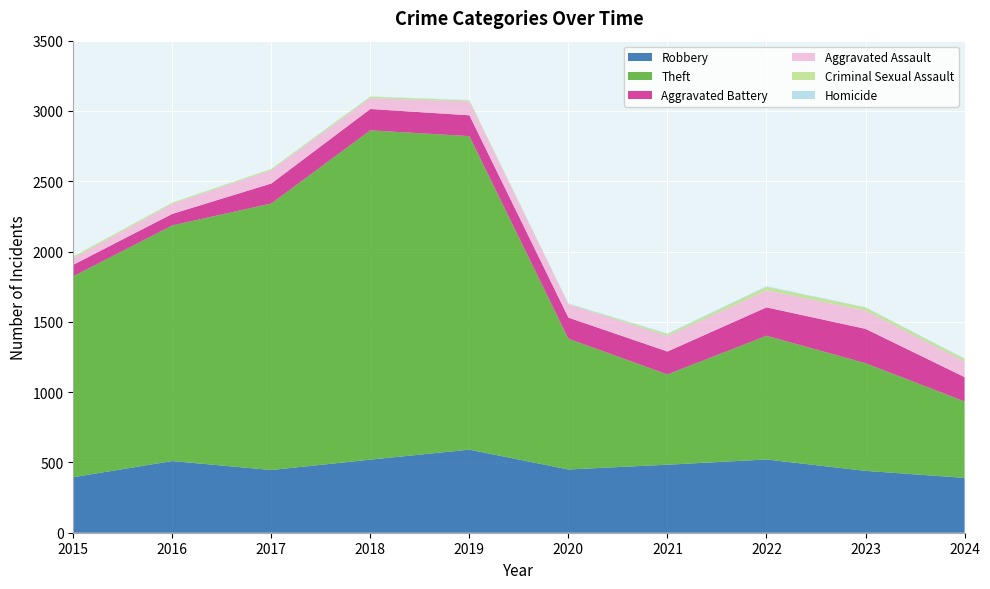

Reading left to right, what are all the values shown in this chart?

Robbery: 2015=395	2016=510	2017=446	2018=520	2019=591	2020=450	2021=484	2022=521	2023=440	2024=390
Theft: 2015=1429	2016=1676	2017=1896	2018=2342	2019=2230	2020=930	2021=642	2022=880	2023=766	2024=544
Aggravated Battery: 2015=82	2016=82	2017=142	2018=152	2019=148	2020=150	2021=163	2022=202	2023=244	2024=173
Aggravated Assault: 2015=46	2016=71	2017=95	2018=77	2019=98	2020=94	2021=110	2022=121	2023=130	2024=111
Criminal Sexual Assault: 2015=12	2016=8	2017=8	2018=11	2019=8	2020=3	2021=14	2022=24	2023=22	2024=18
Homicide: 2015=0	2016=1	2017=1	2018=1	2019=2	2020=3	2021=4	2022=5	2023=2	2024=3